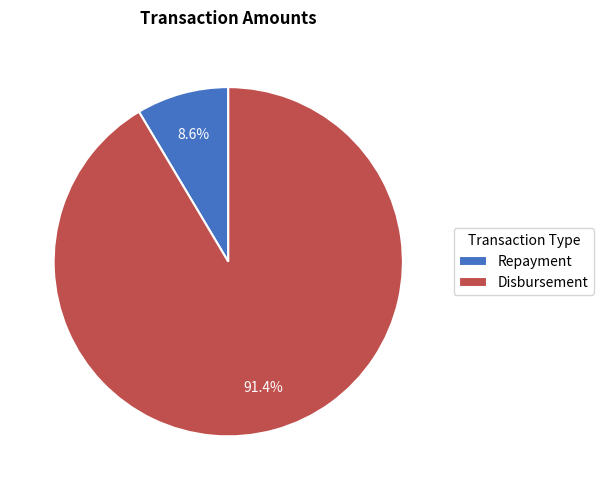

Rank the categories by value from highest to lowest.

Disbursement, Repayment